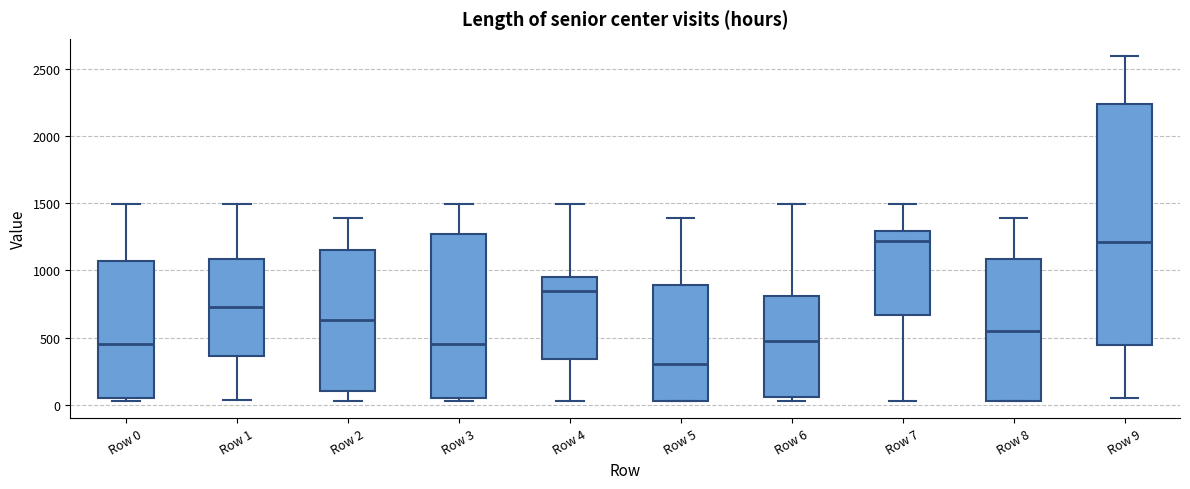

Reading left to right, transcribe this box plot: for each box, give where its median line is, the range the box spans, and where its two whiskers end, as read against the y-axis. The values are not printed on the chart, so give them approximately, as read against the axis.

Row 0: median 450, box 50 to 1050, whiskers 50 (just below the box's lower edge) to 1500
Row 1: median 750, box 350 to 1100, whiskers 50 to 1500
Row 2: median 650, box 100 to 1150, whiskers 50 to 1400
Row 3: median 450, box 50 to 1250, whiskers 50 (just below the box's lower edge) to 1500
Row 4: median 850, box 350 to 950, whiskers 50 to 1500
Row 5: median 300, box 50 to 900, whiskers 50 to 1400
Row 6: median 500, box 50 to 800, whiskers 50 (just below the box's lower edge) to 1500
Row 7: median 1200, box 650 to 1300, whiskers 50 to 1500
Row 8: median 550, box 50 to 1100, whiskers 50 to 1400
Row 9: median 1200, box 450 to 2250, whiskers 50 to 2600